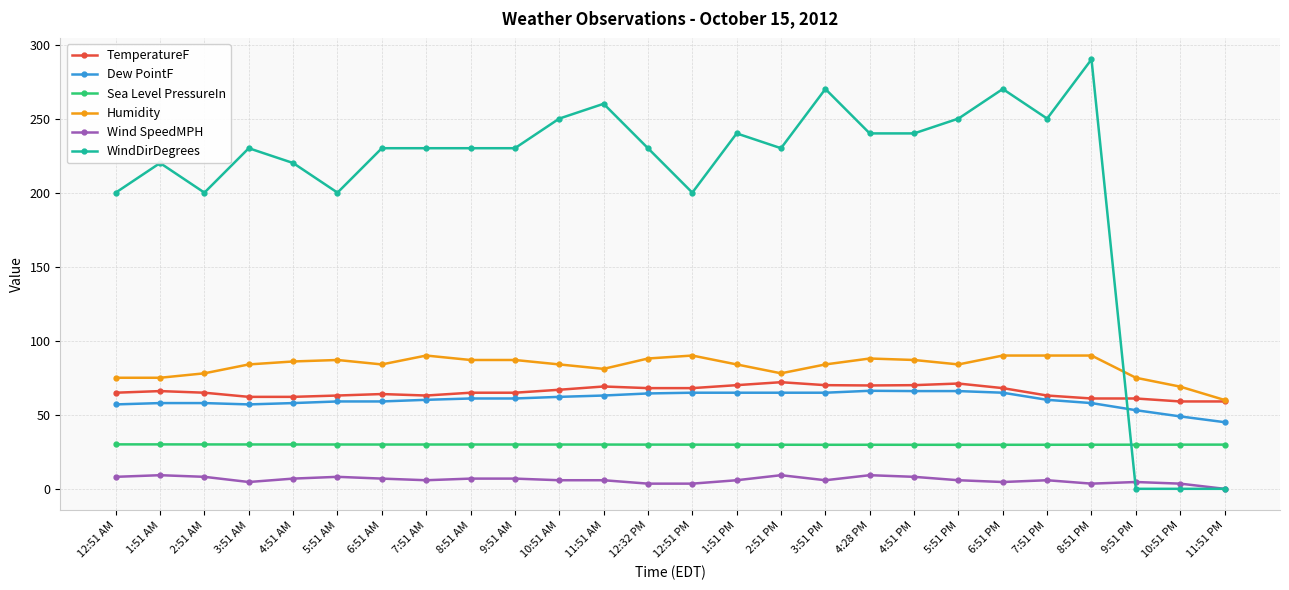

Is the value of WindDirDegrees at 4:28 PM greater than the value of Sea Level PressureIn at 9:51 PM?

Yes